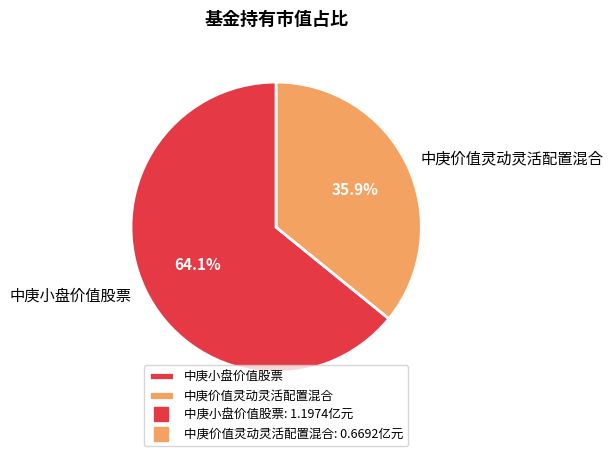

To the nearest percent, what percentage of the pie is 中庚小盘价值股票?

64%